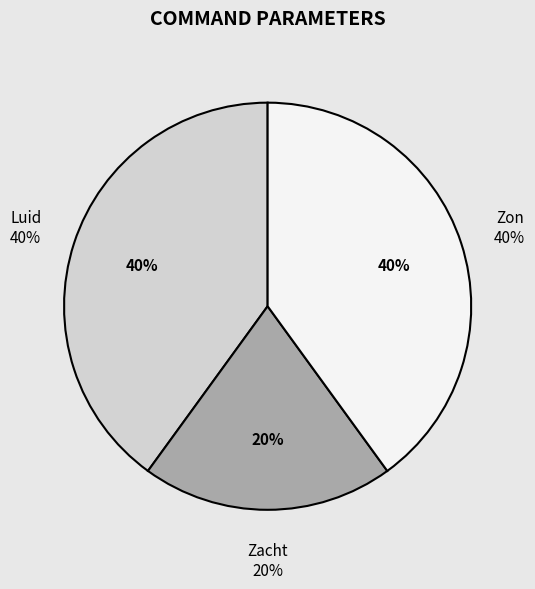

Does Luid account for over 50% of the chart?

No